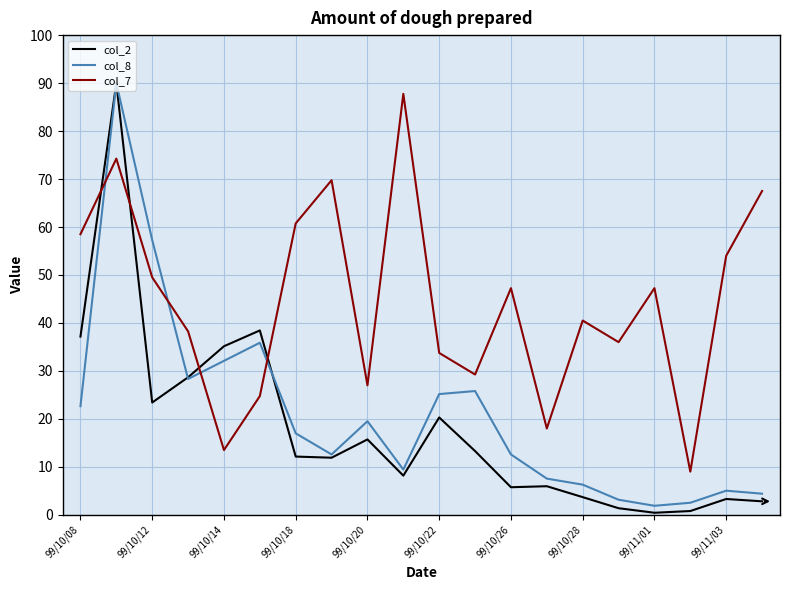

True or false: col_2 and col_7 intersect in this chart.

True